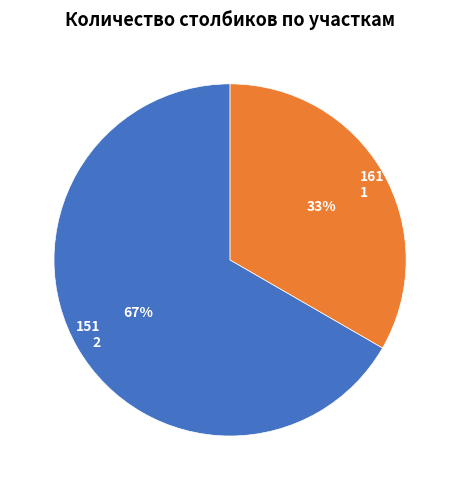

Which category has the biggest portion of the pie?

151